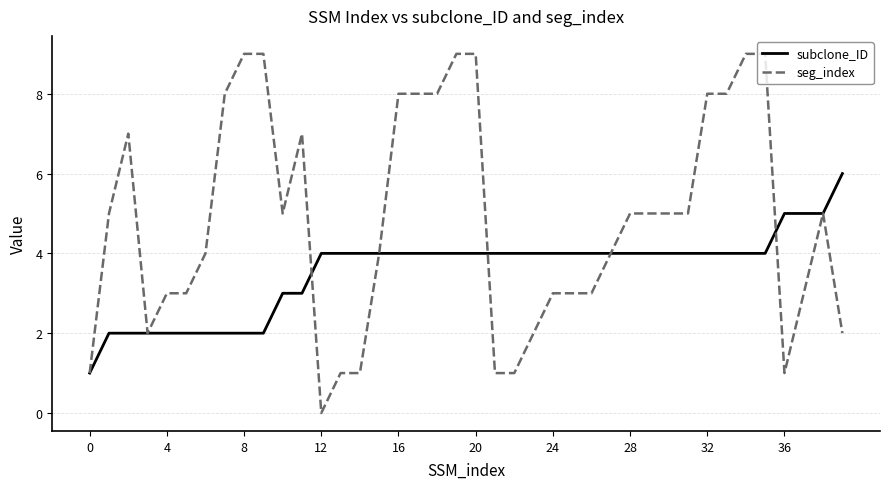

Which series has the largest range (max minus min)?

seg_index